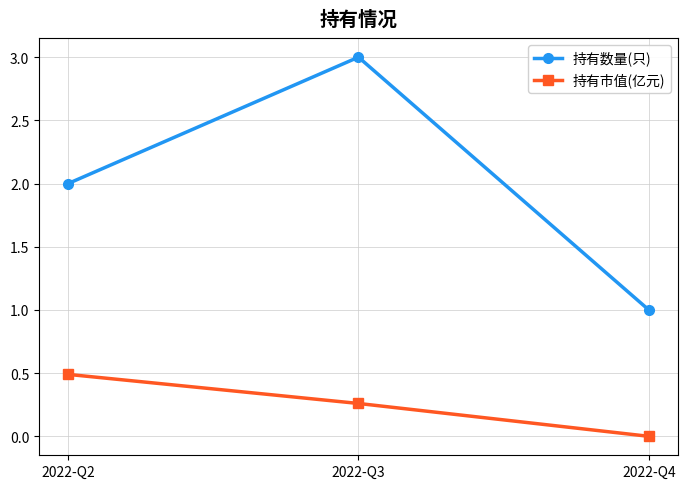

True or false: 持有数量(只) has a value of 1.7 at 2022-Q4.

False